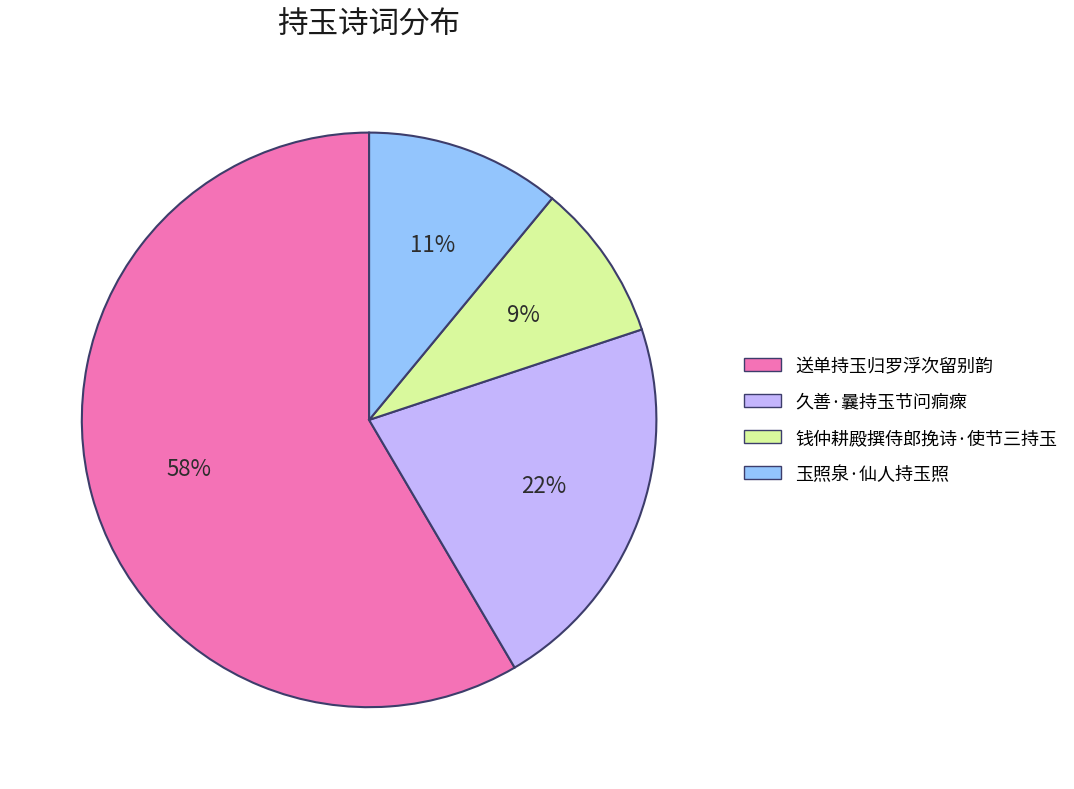

To the nearest percent, what percentage of the pie is 玉照泉·仙人持玉照?

11%